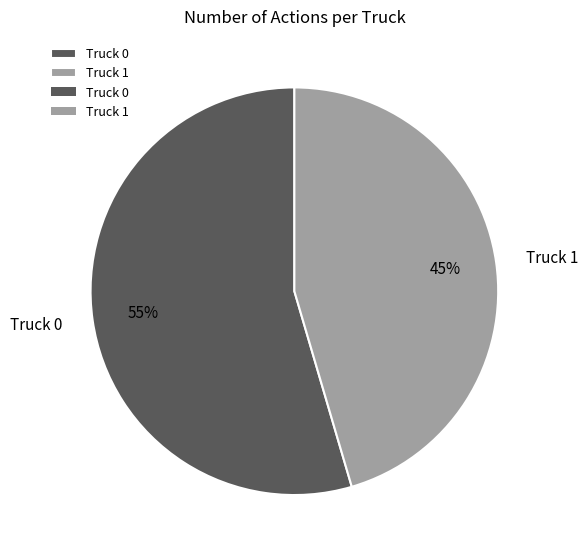

Is the sum of Truck 0 and Truck 1 greater than half?

Yes